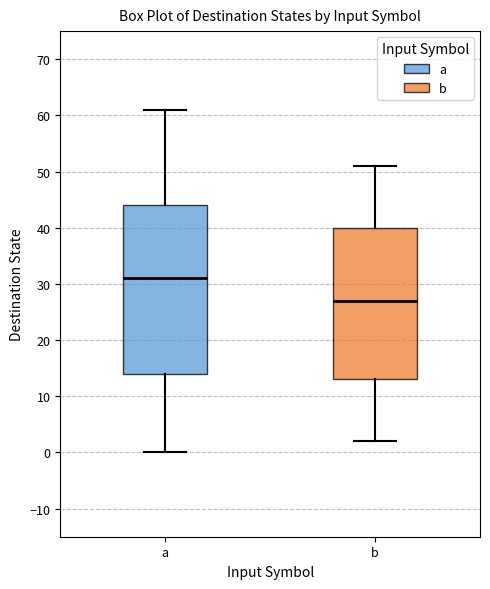

Which box is the tallest, from its lower edge to its upper edge?

a